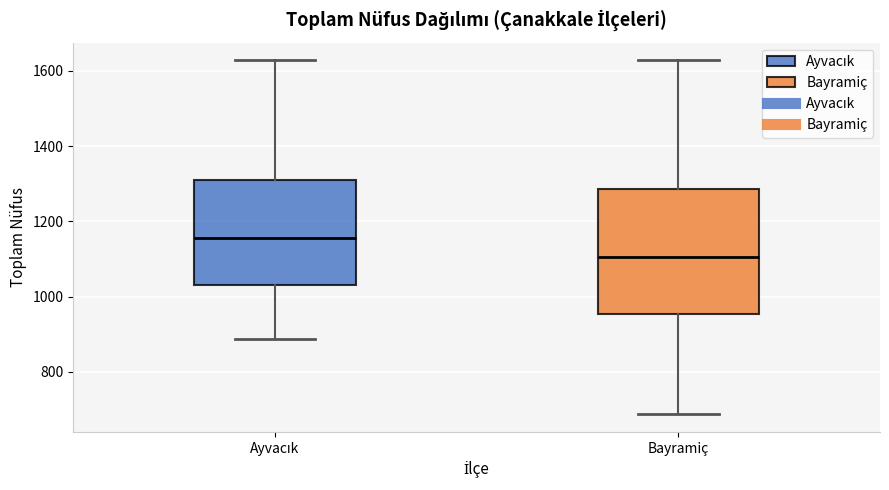

Where does the lower whisker of the box for Bayramiç end on the y-axis? The values are not printed on the chart, so give them approximately, as read against the axis.

680